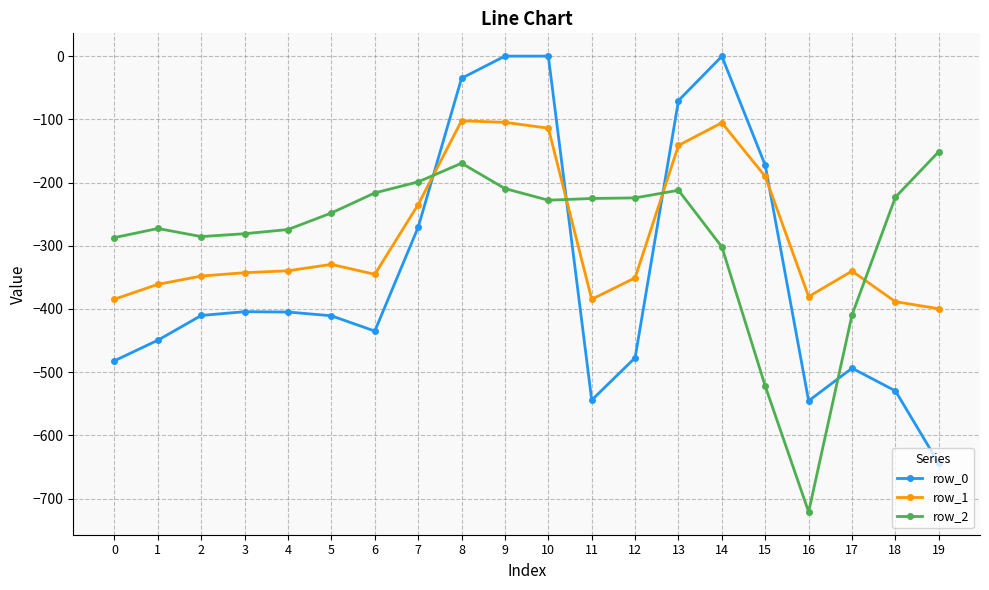

What is the difference between the second highest and second lowest values in the row_0 series?

545.4